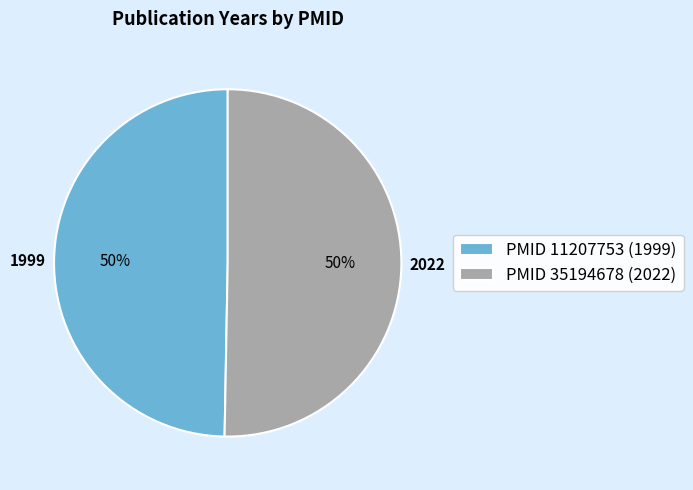

How many slices are in this pie chart?

2